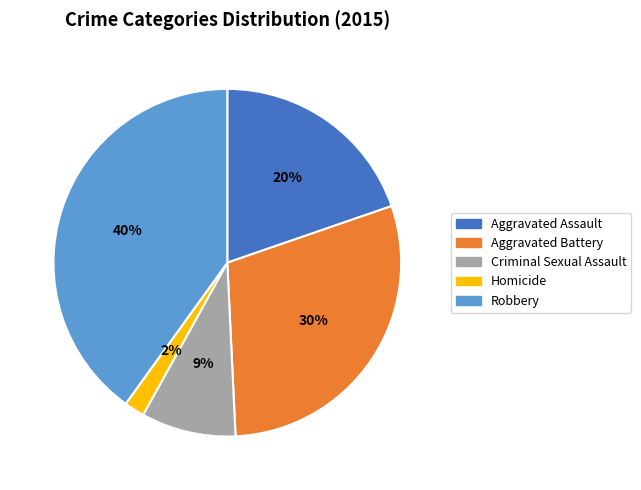

Count the number of slices in the pie.

5